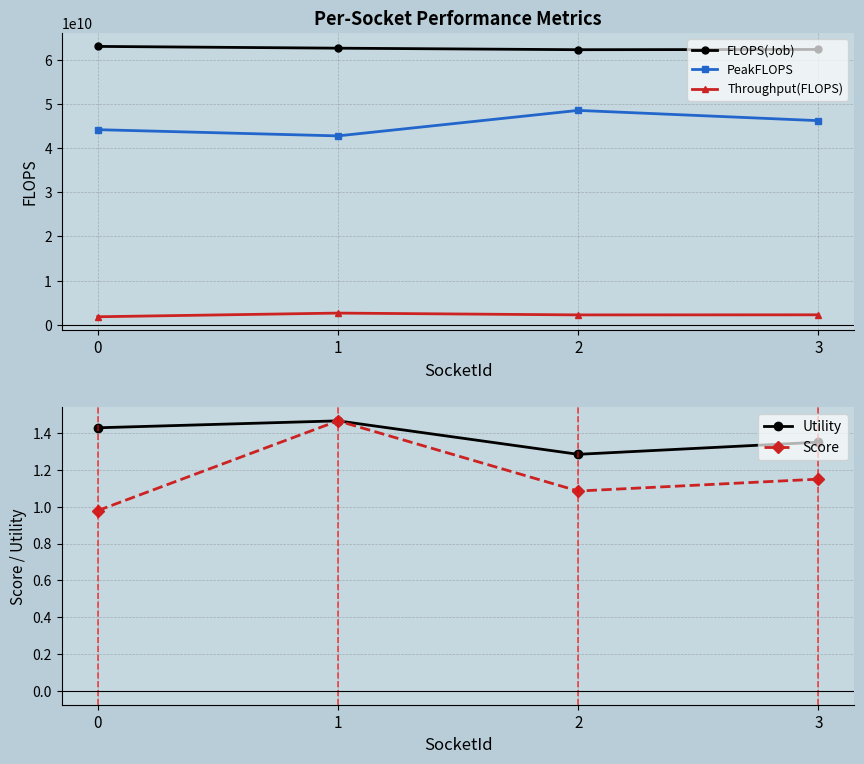

What is the value of the Throughput(FLOPS) point at the 3rd from the left?

2234309925.5